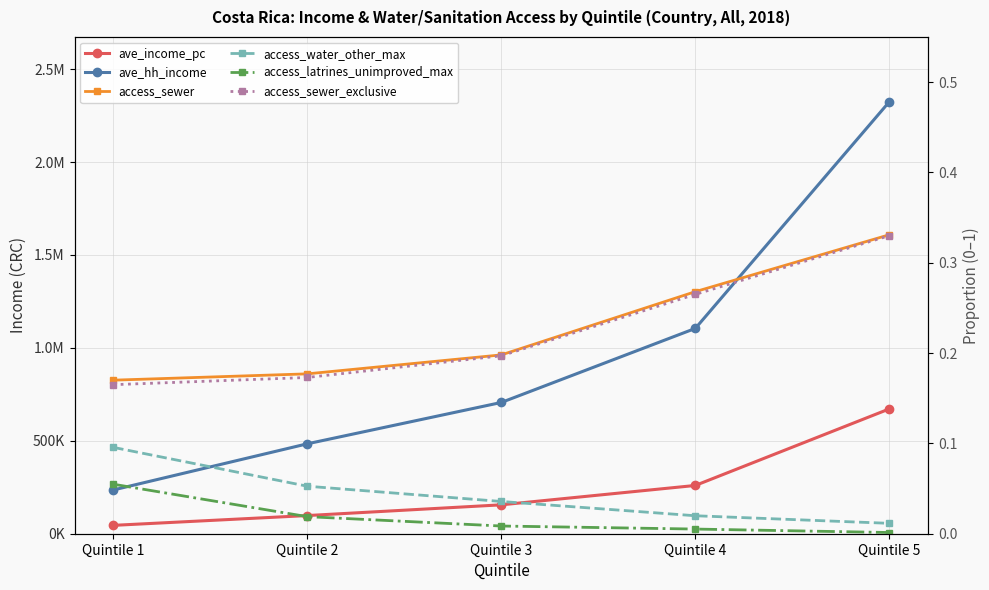

How many values in the ave_income_pc series are below 155483?

2